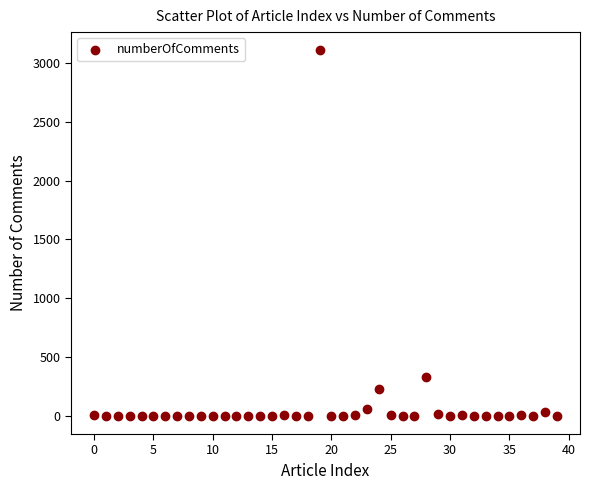

What Y value in the scatter plot is closest to 1554?

329